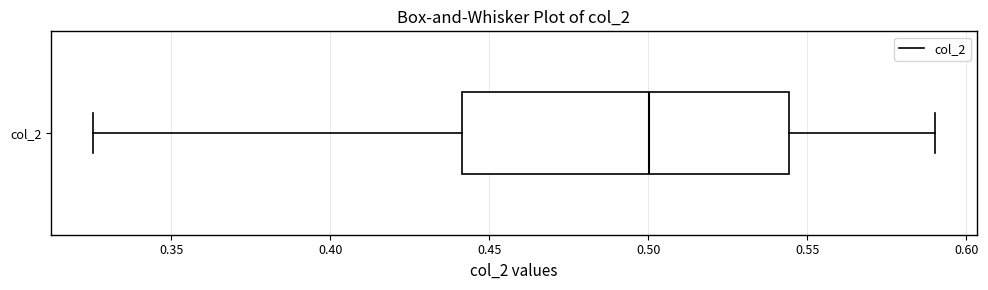

Where does the left whisker of the box for col_2 end on the x-axis? The values are not printed on the chart, so give them approximately, as read against the axis.

0.325